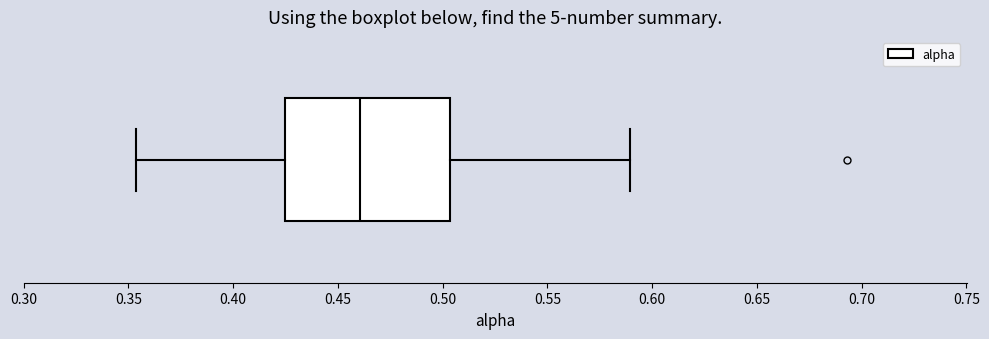

Transcribe this box plot: give where the median line is, the range the box spans, and where the two whiskers end, as read against the x-axis. The values are not printed on the chart, so give them approximately, as read against the axis.

median 0.460, box 0.425 to 0.505, whiskers 0.355 to 0.590